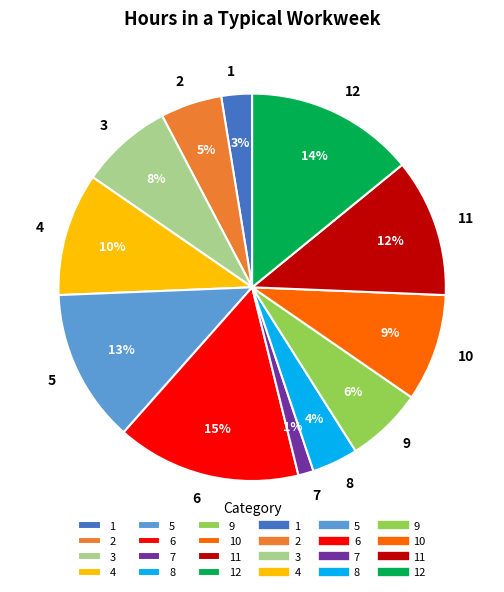

What percentage is the 11 slice, to the nearest percent?

12%